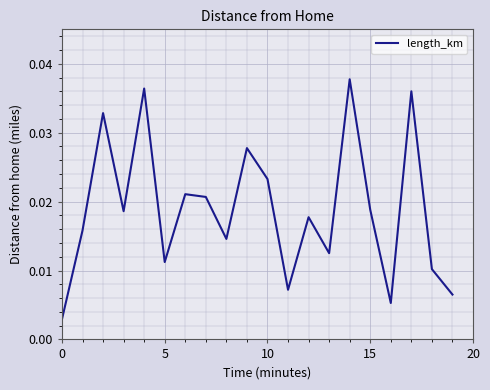

Does the chart display data point markers on the line(s)?

No